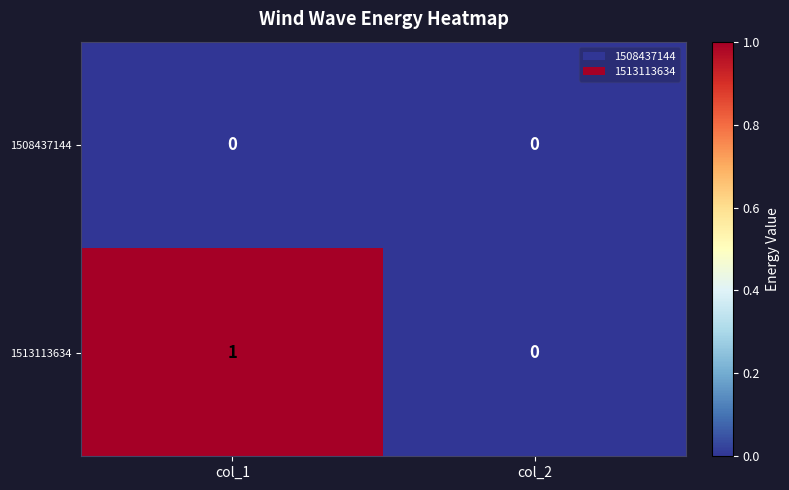

Rank the series by their average value, from lowest to highest.

1508437144, 1513113634